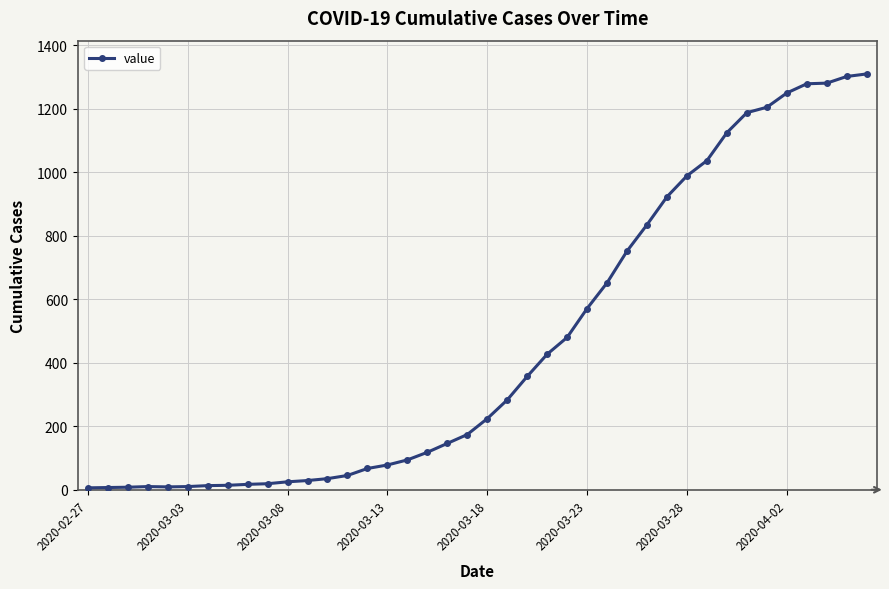

How many data points are less than 224?

20